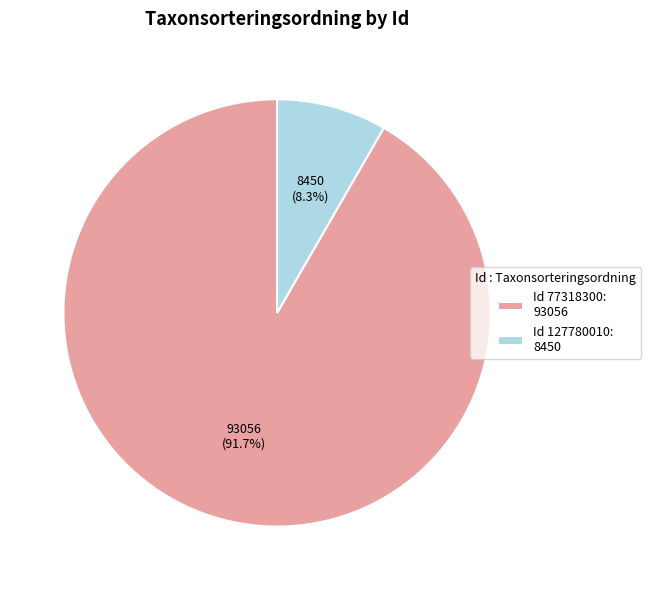

Is there a majority slice in this chart?

Yes